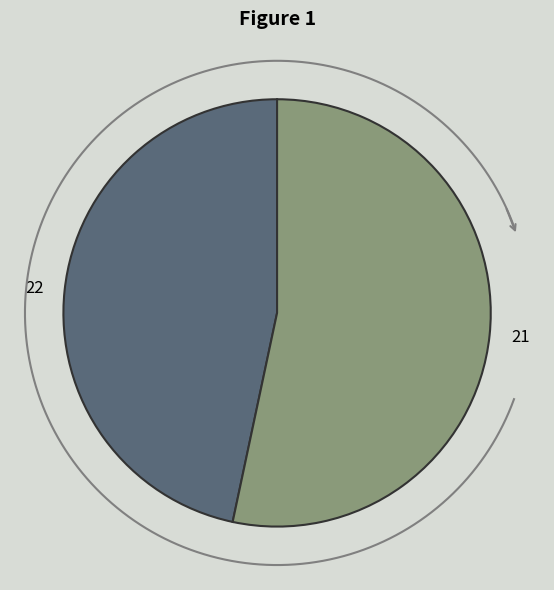

What is the majority slice?

21